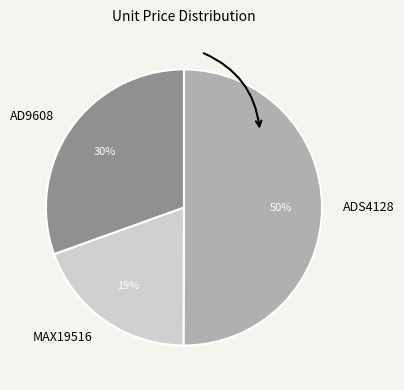

Do AD9608 and ADS4128 together represent more than half of the pie?

Yes